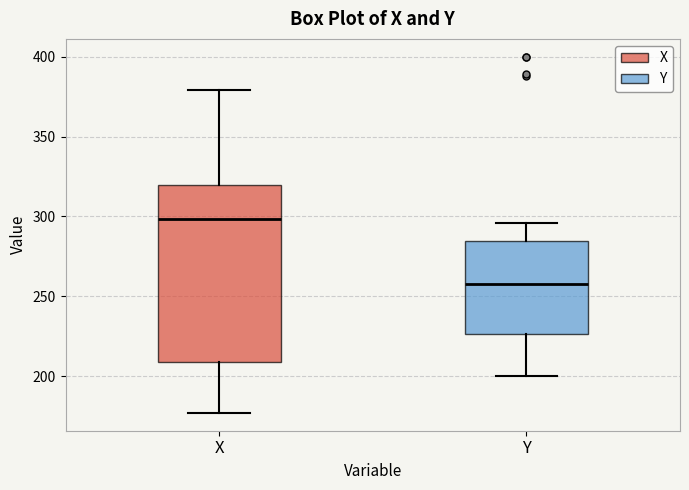

Which box has the highest median line?

X